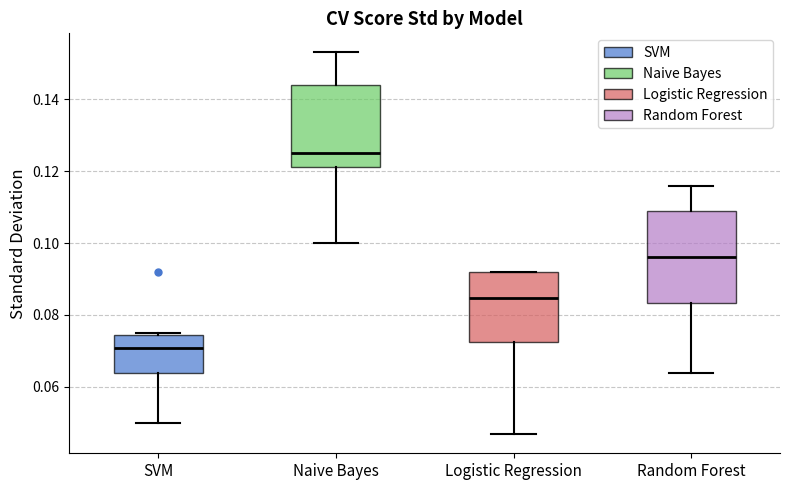

Reading left to right, read every box against the y-axis: the position of its median line, the range the box covers, and the ends of its whiskers. The values are not printed on the chart, so give them approximately, as read against the axis.

SVM: median 0.070, box 0.064 to 0.074, whiskers 0.050 to 0.076
Naive Bayes: median 0.124, box 0.122 to 0.144, whiskers 0.100 to 0.154
Logistic Regression: median 0.084, box 0.072 to 0.092, whiskers 0.046 to 0.092
Random Forest: median 0.096, box 0.084 to 0.108, whiskers 0.064 to 0.116